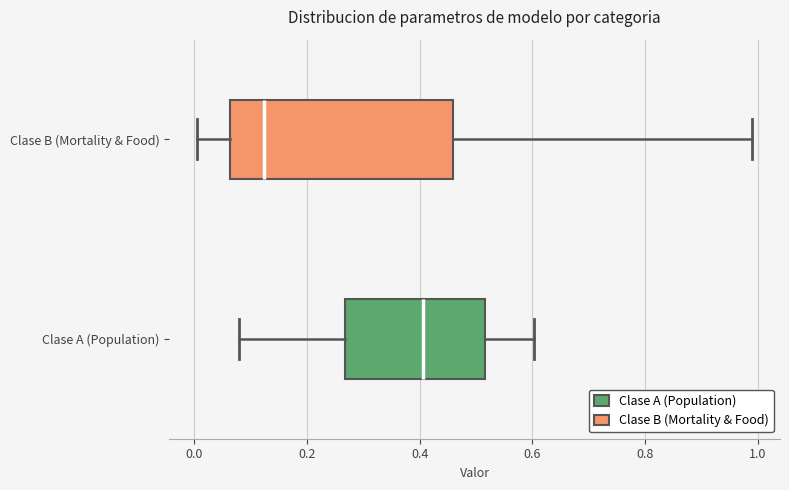

Reading bottom to top, read every box against the x-axis: the position of its median line, the range the box covers, and the ends of its whiskers. The values are not printed on the chart, so give them approximately, as read against the axis.

Clase A (Population): median 0.40, box 0.26 to 0.52, whiskers 0.08 to 0.60
Clase B (Mortality & Food): median 0.12, box 0.06 to 0.46, whiskers 0.00 to 1.00